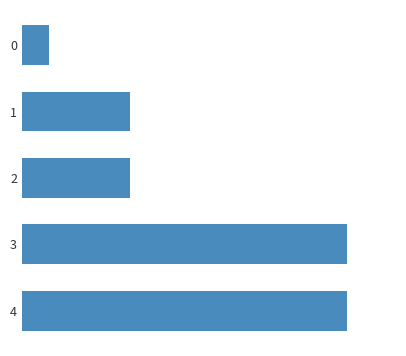

Are the bars horizontal?

Yes